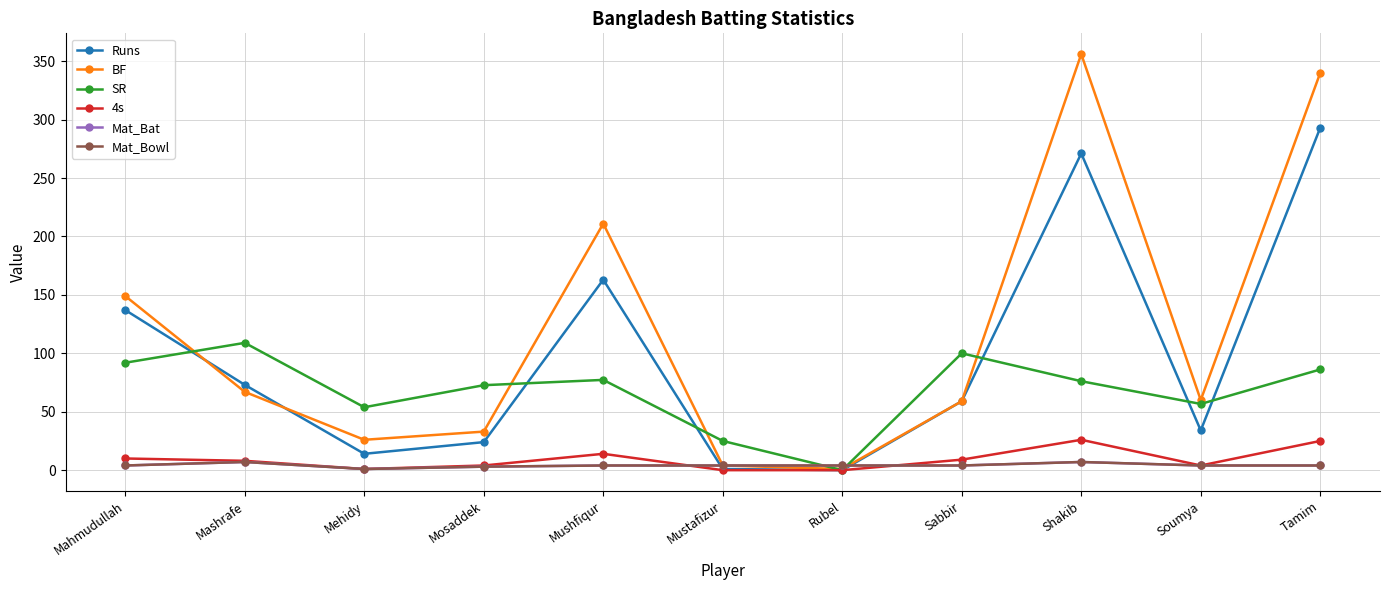

Does the chart have visible grid lines?

Yes